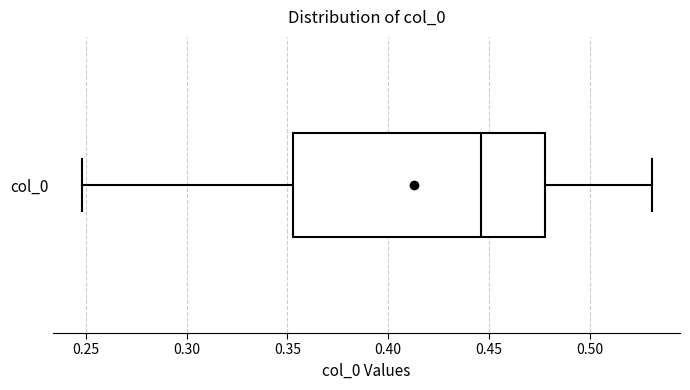

Transcribe this box plot: give where the median line is, the range the box spans, and where the two whiskers end, as read against the x-axis. The values are not printed on the chart, so give them approximately, as read against the axis.

median 0.445, box 0.355 to 0.480, whiskers 0.250 to 0.530